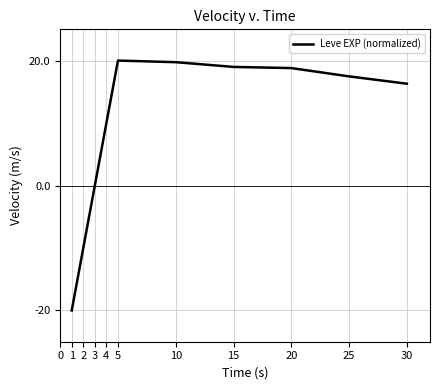

Between 25 and 1, which is larger?

25